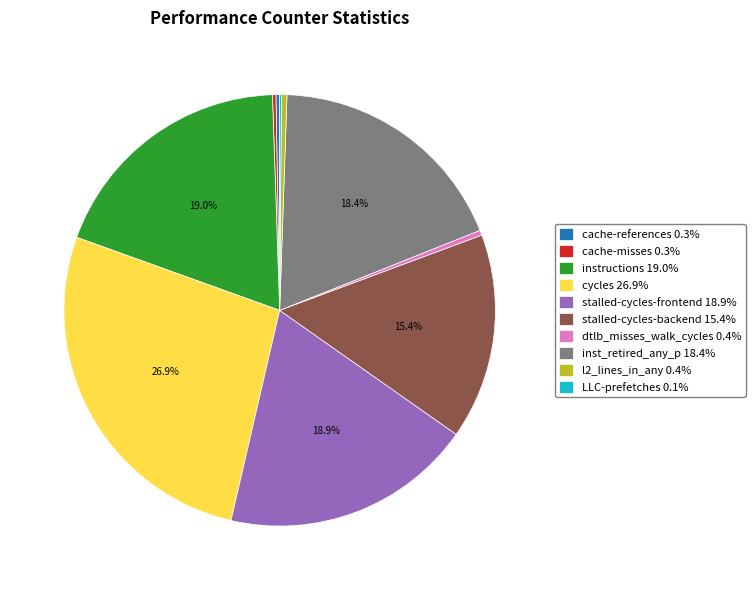

To the nearest percent, what portion does stalled-cycles-backend represent?

15%